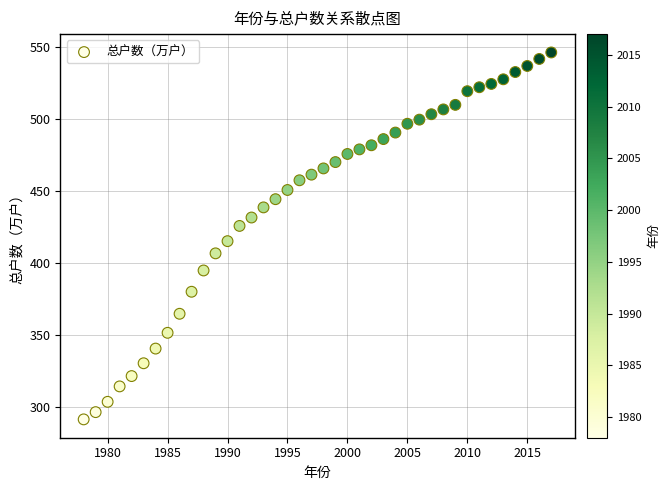

What is the range of Y values (max minus min)?

254.4